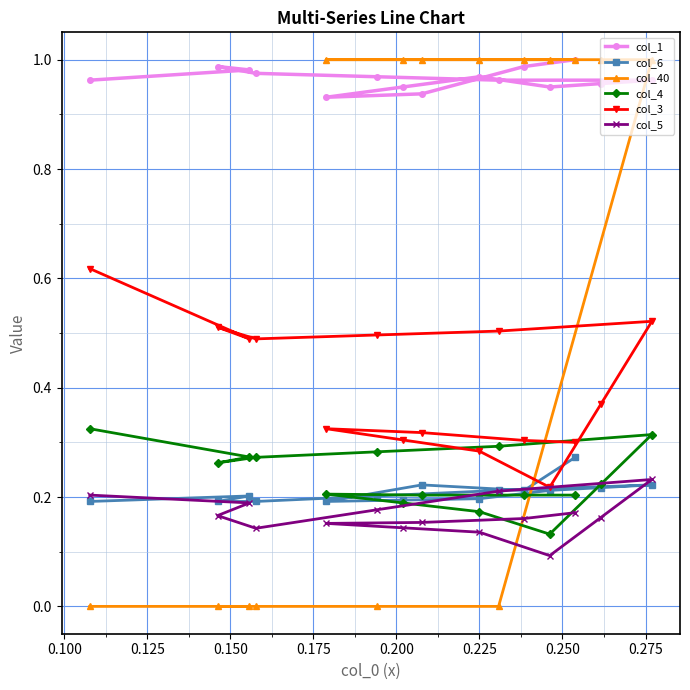

Which series has the largest total across all categories?

col_1